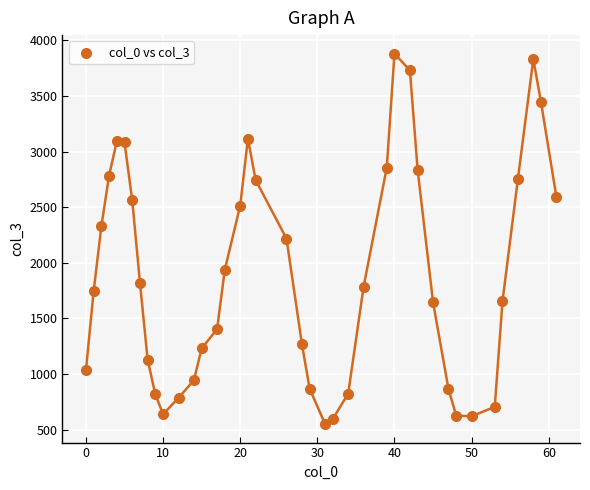

What is the range of Y values (max minus min)?

3330